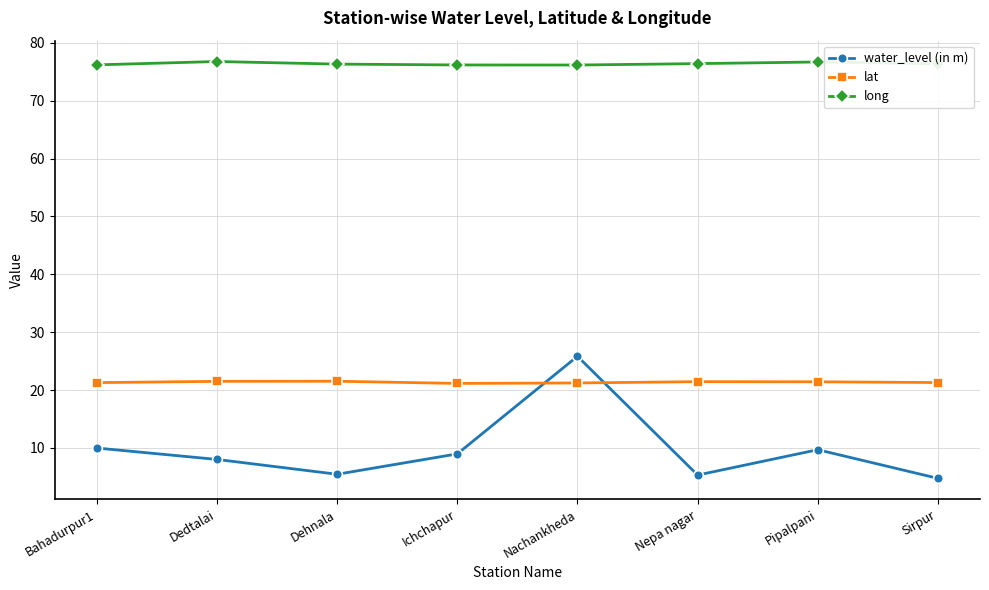

Is it true that long equals 76.8 at Dedtalai?

True